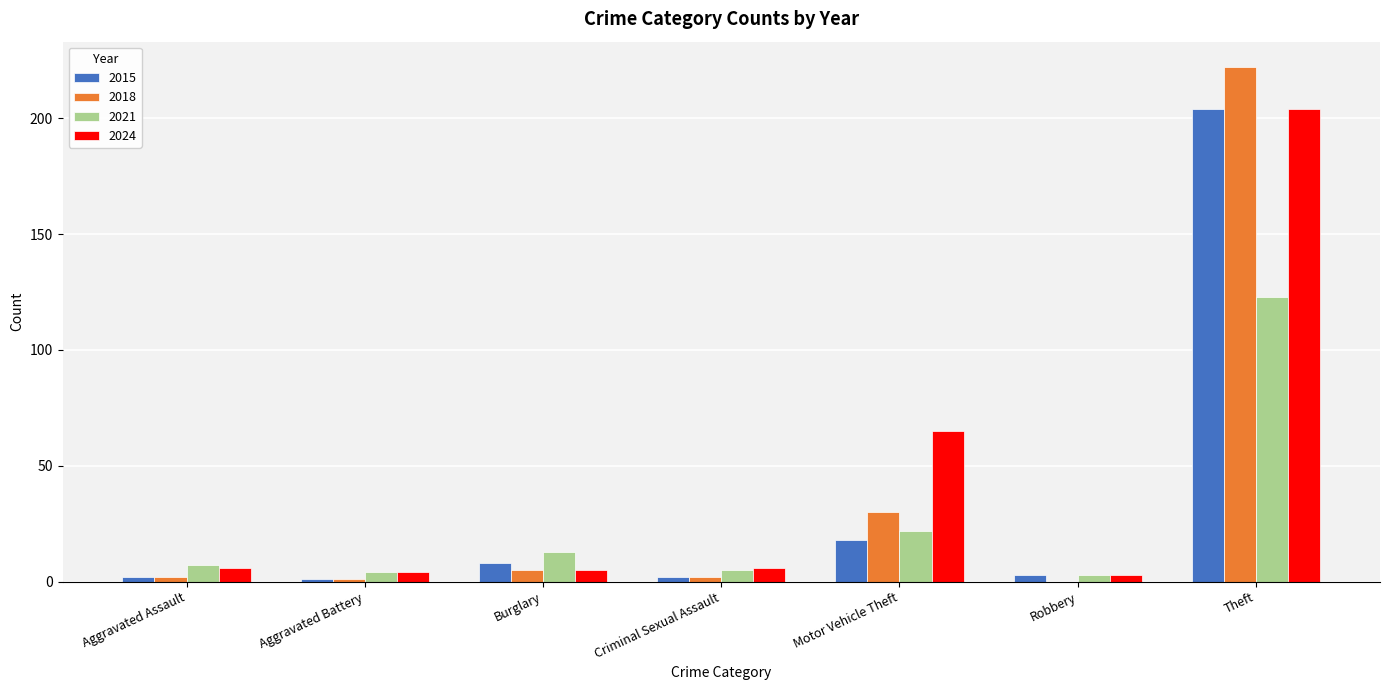

The value of 2024 at Motor Vehicle Theft is 100. True or false?

False